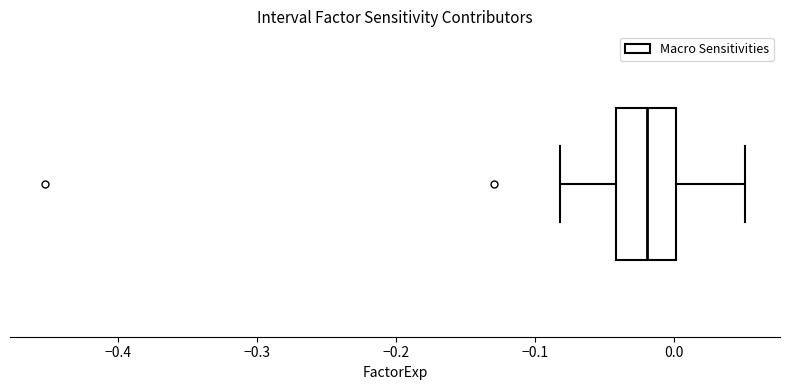

Read this box plot against the x-axis: the position of the median line, the range covered by the box, and the ends of both whiskers. The values are not printed on the chart, so give them approximately, as read against the axis.

median -0.02, box -0.04 to 0.00, whiskers -0.08 to 0.05